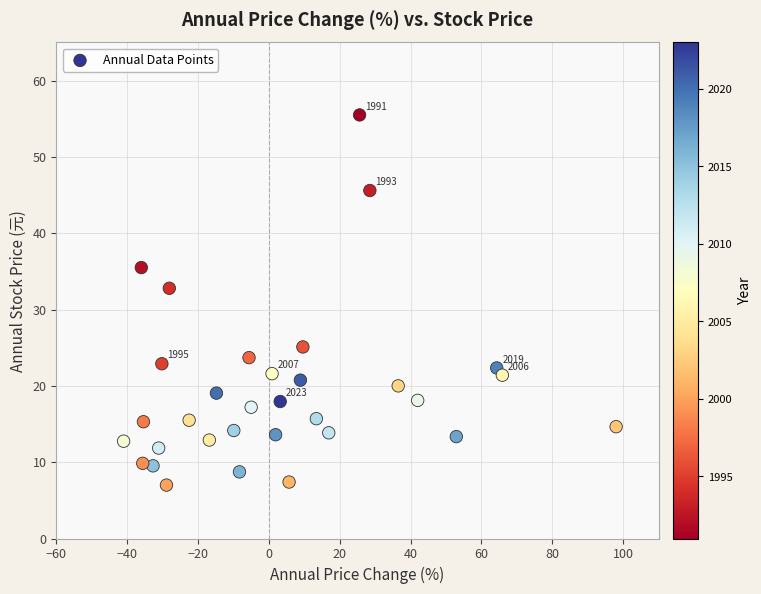

What is the range of Y values (max minus min)?

48.5